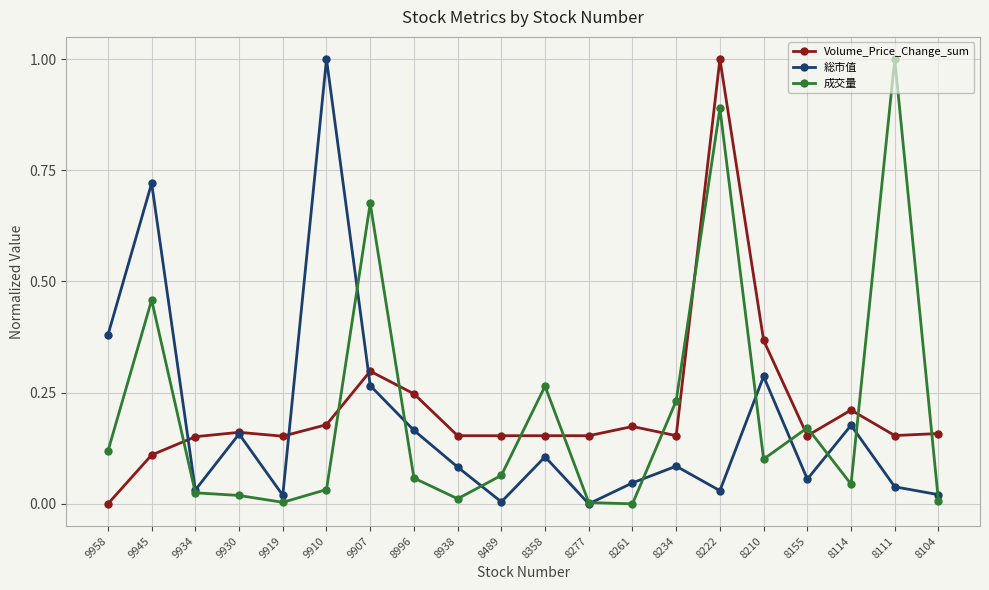

Is the value of 総市值 at 9930 greater than the value of 成交量 at 9934?

Yes